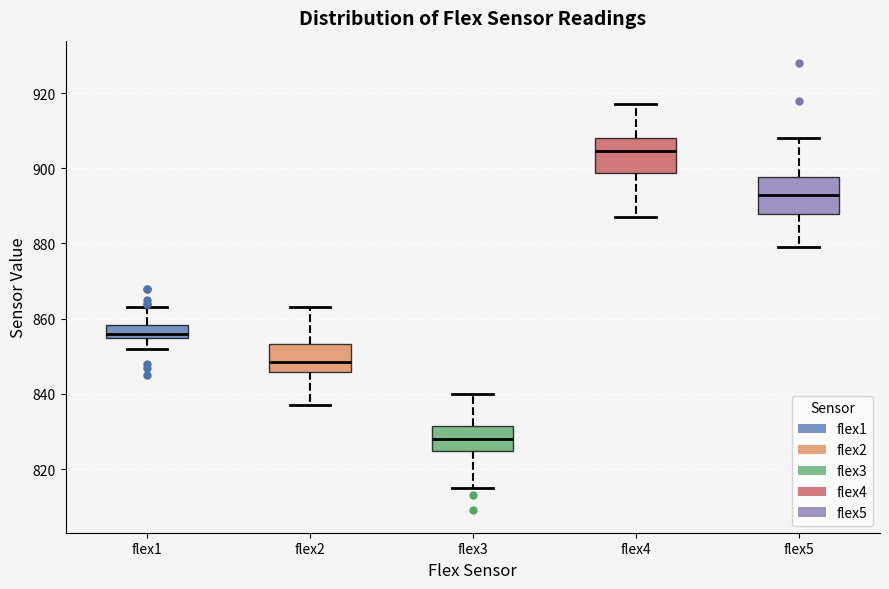

Reading left to right, read every box against the y-axis: the position of its median line, the range the box covers, and the ends of its whiskers. The values are not printed on the chart, so give them approximately, as read against the axis.

flex1: median 856, box 854 to 858, whiskers 852 to 864
flex2: median 848, box 846 to 854, whiskers 838 to 864
flex3: median 828, box 824 to 832, whiskers 816 to 840
flex4: median 904, box 898 to 908, whiskers 888 to 918
flex5: median 894, box 888 to 898, whiskers 880 to 908